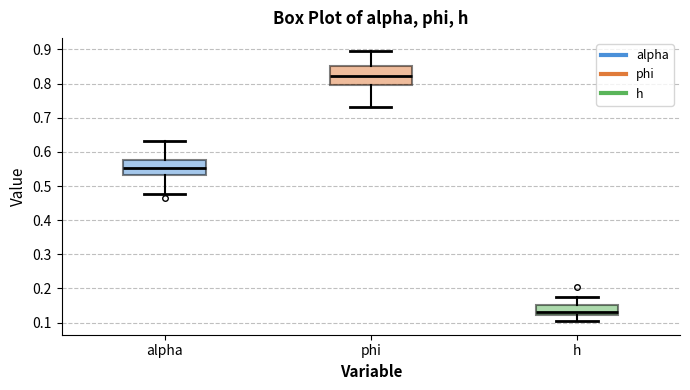

Reading left to right, transcribe this box plot: for each box, give where its median line is, the range the box spans, and where its two whiskers end, as read against the y-axis. The values are not printed on the chart, so give them approximately, as read against the axis.

alpha: median 0.55, box 0.53 to 0.58, whiskers 0.48 to 0.63
phi: median 0.82, box 0.79 to 0.85, whiskers 0.73 to 0.89
h: median 0.13, box 0.12 to 0.15, whiskers 0.10 to 0.18